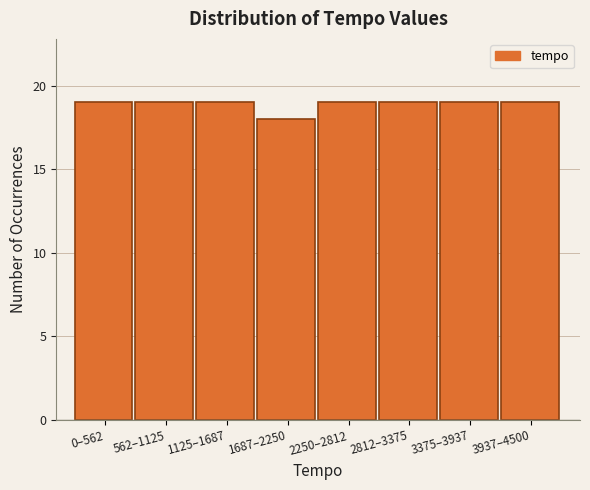

Reading left to right, list all the values displayed in this chart.

0–562=19	562–1125=19	1125–1687=19	1687–2250=18	2250–2812=19	2812–3375=19	3375–3937=19	3937–4500=19